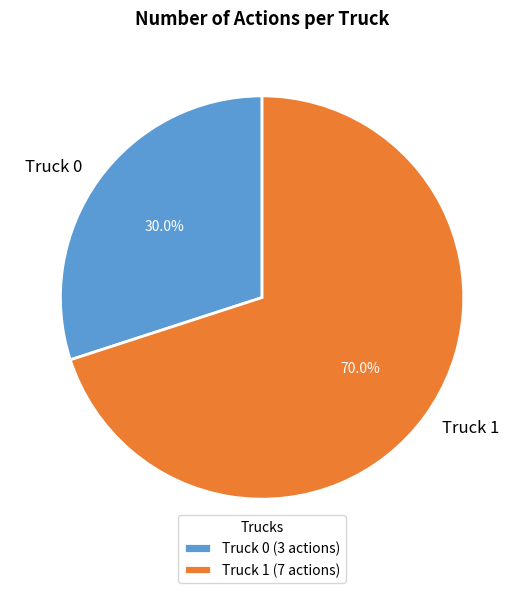

Approximately how many times larger is the value at Truck 0 compared to Truck 1?

0.4